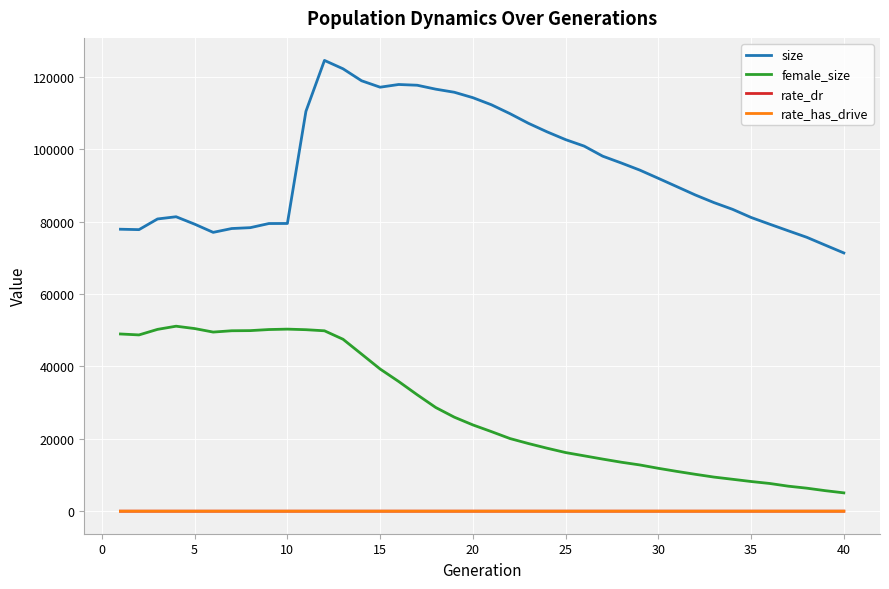

Which series has the largest range (max minus min)?

size